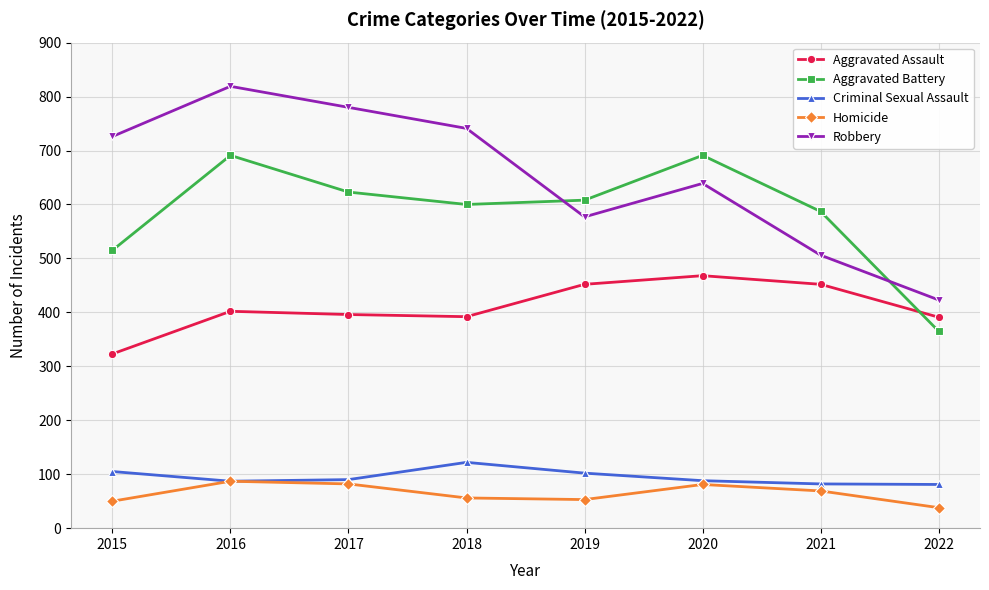

How many interior local peaks does the Robbery series have?

2